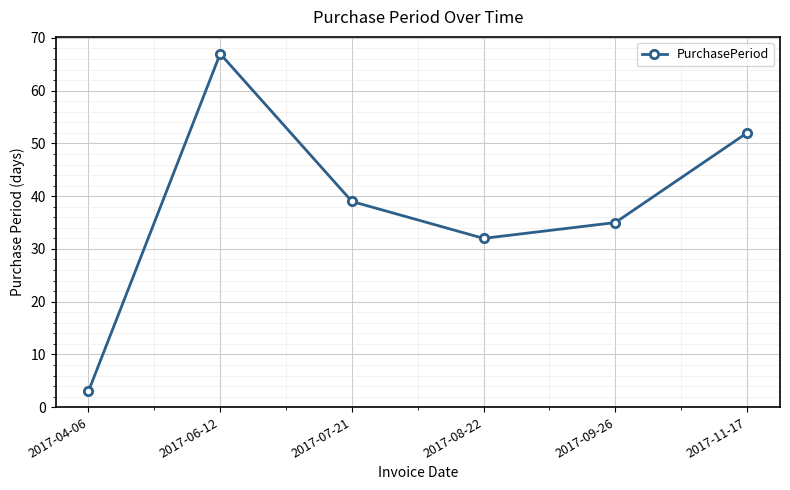

What is the average value?

38